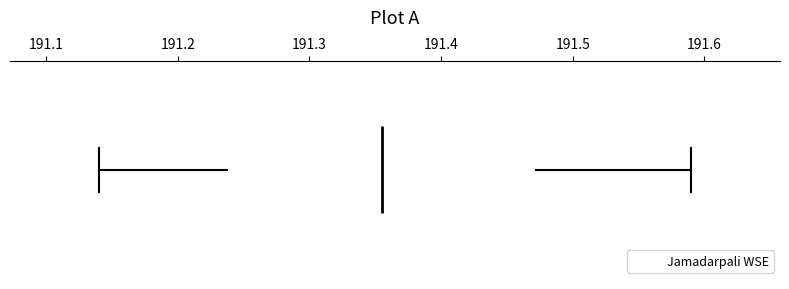

Transcribe this box plot: give where the median line is, the range the box spans, and where the two whiskers end, as read against the x-axis. The values are not printed on the chart, so give them approximately, as read against the axis.

median 191.36, box 191.24 to 191.47, whiskers 191.14 to 191.59